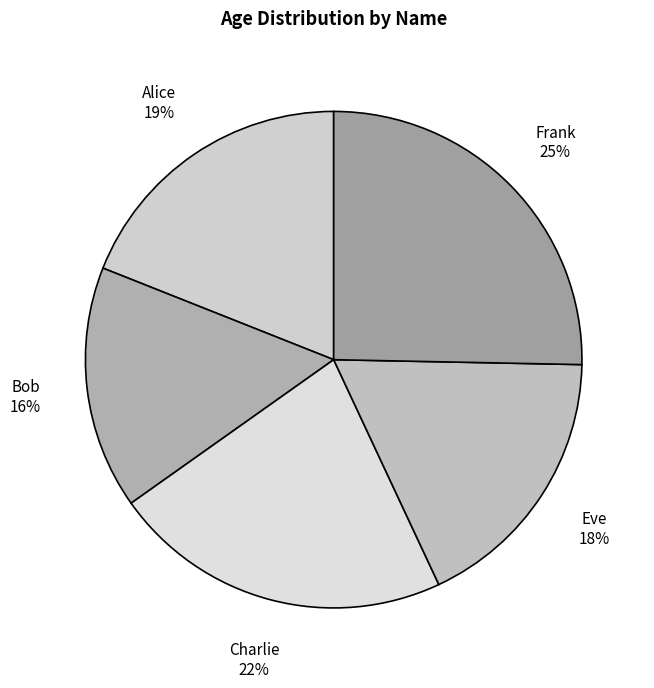

To the nearest percent, what is the average slice percentage?

20%